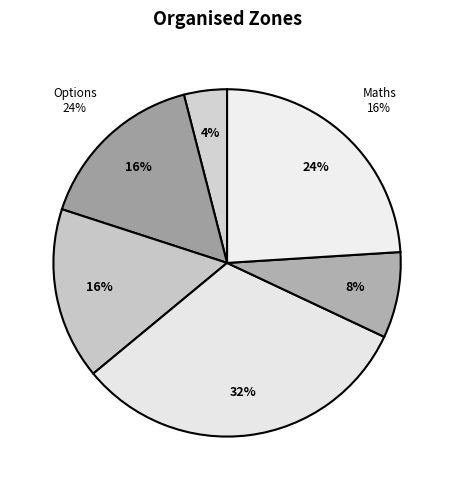

Is it true that science is 4% of the pie?

True